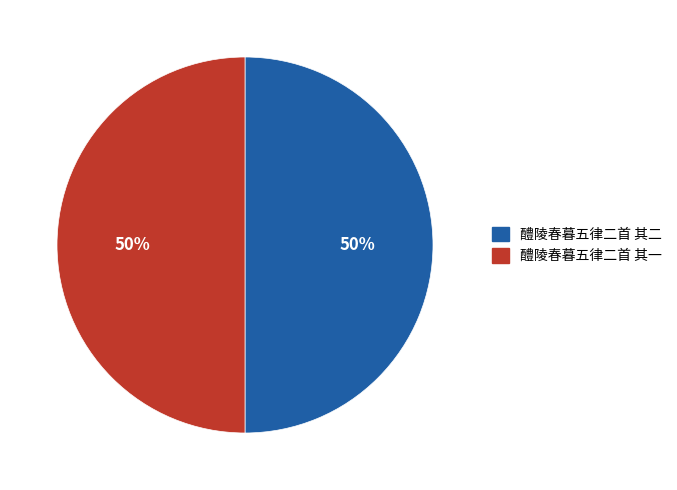

Combined, do 醴陵春暮五律二首 其二 and 醴陵春暮五律二首 其一 account for over 50%?

Yes